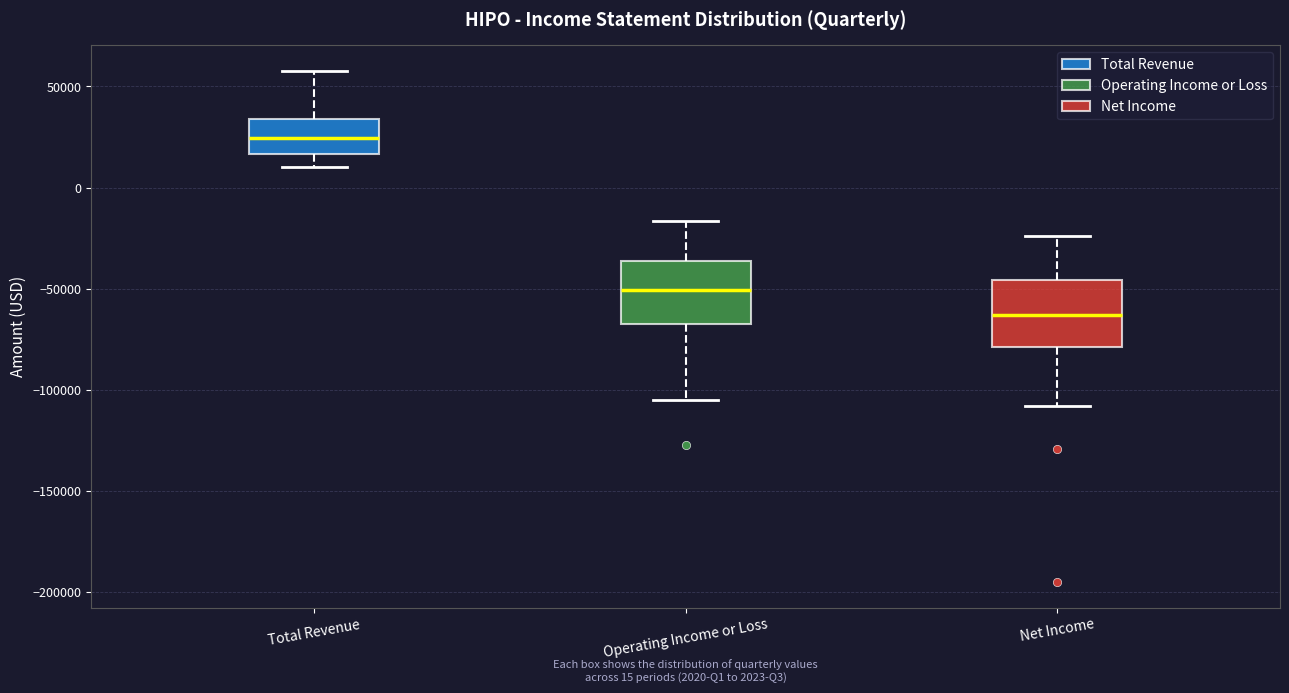

Which box's median line is the highest?

Total Revenue